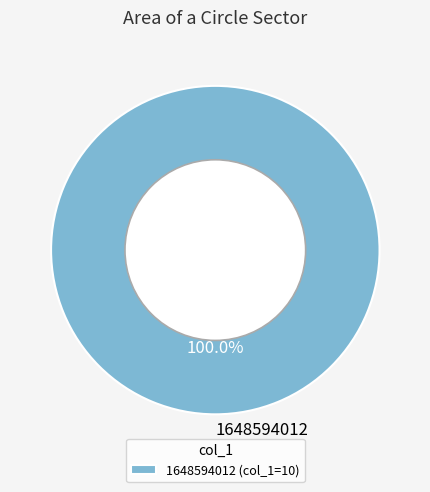

Does any single category account for the majority?

Yes